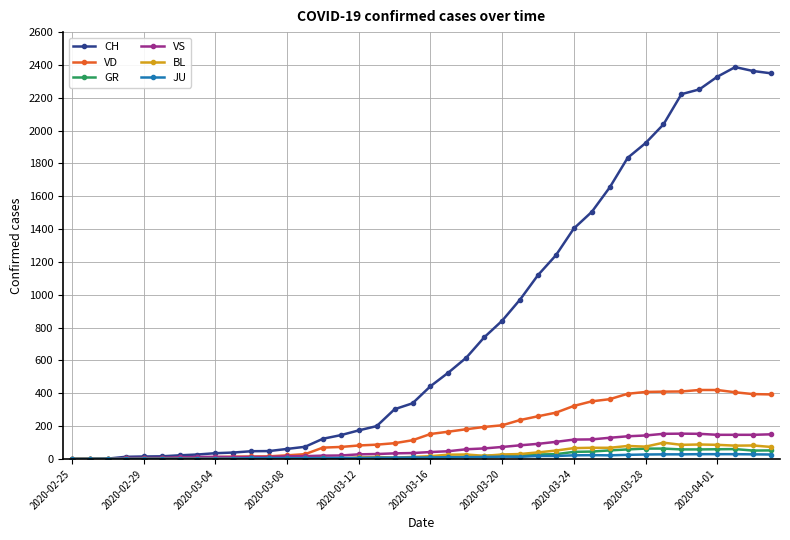

What is the maximum value for BL?

99